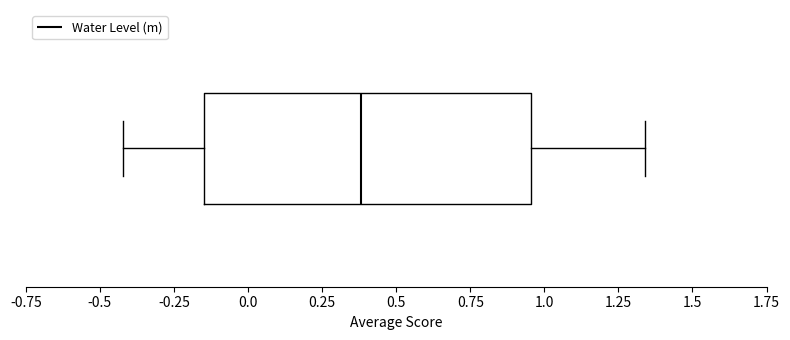

Read this box plot against the x-axis: the position of the median line, the range covered by the box, and the ends of both whiskers. The values are not printed on the chart, so give them approximately, as read against the axis.

median 0.40, box -0.15 to 0.95, whiskers -0.40 to 1.35